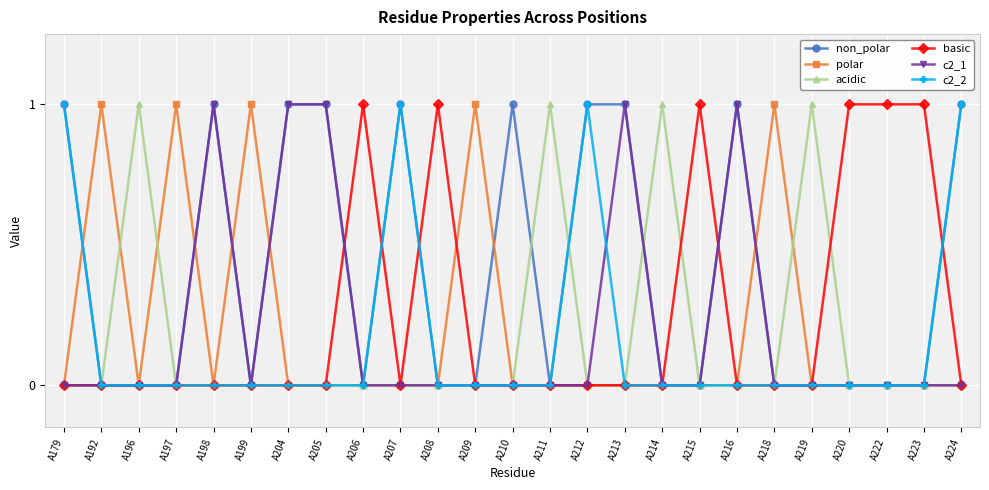

At which category does polar reach its first local peak?

A192